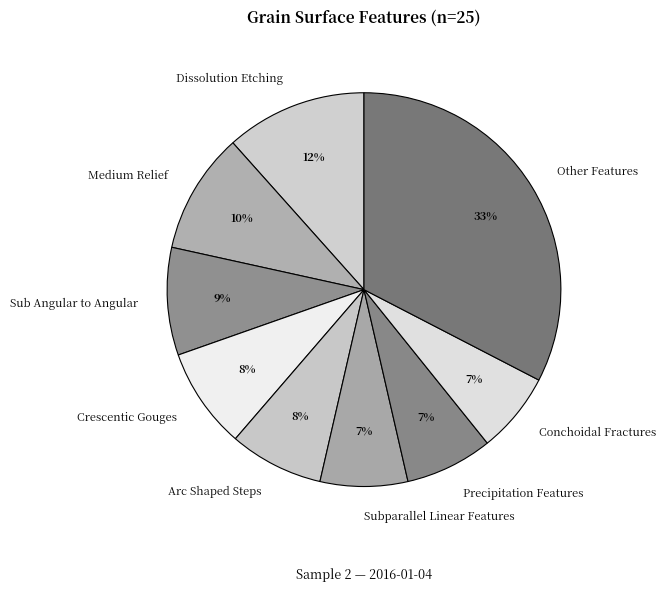

The Sub Angular to Angular slice represents 9% of the pie. True or false?

True